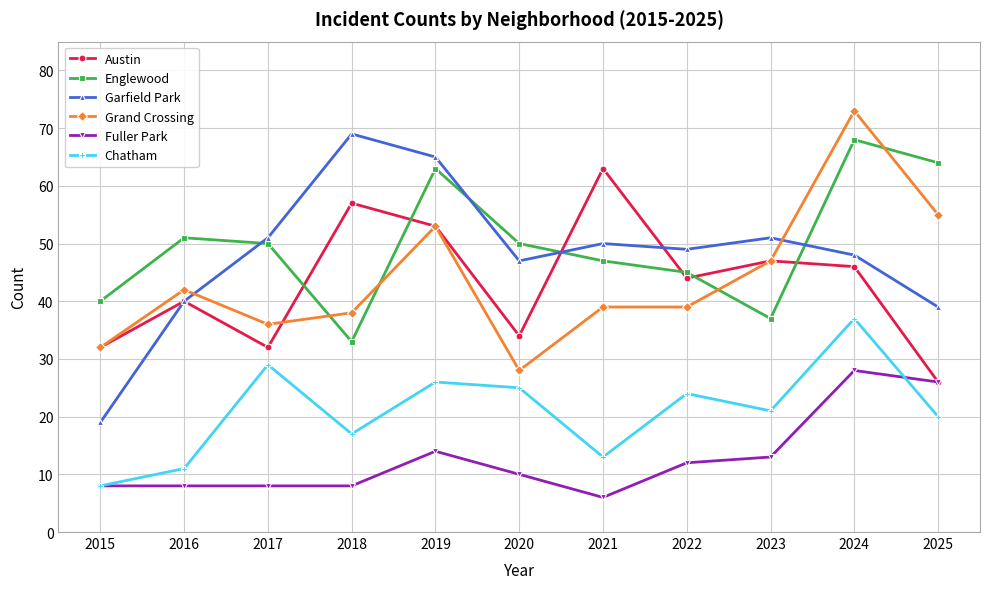

What is the spread (max minus min) of values at 2025?

44